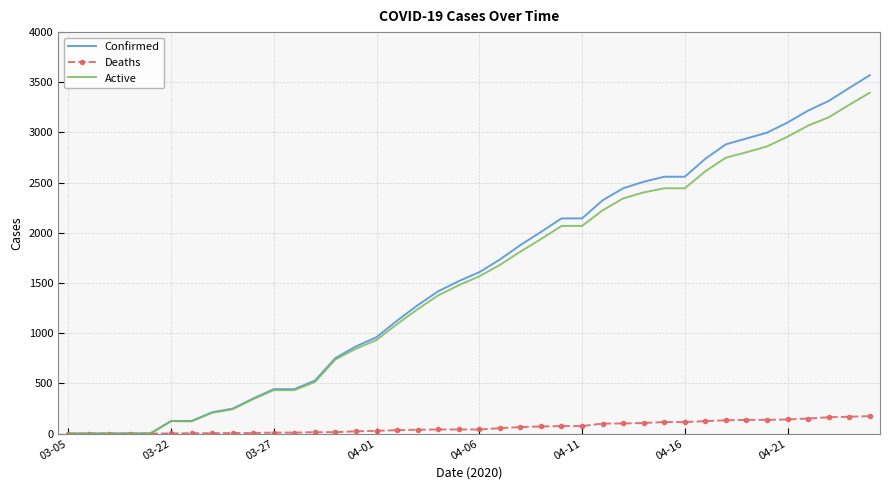

Which series has the largest range (max minus min)?

Confirmed